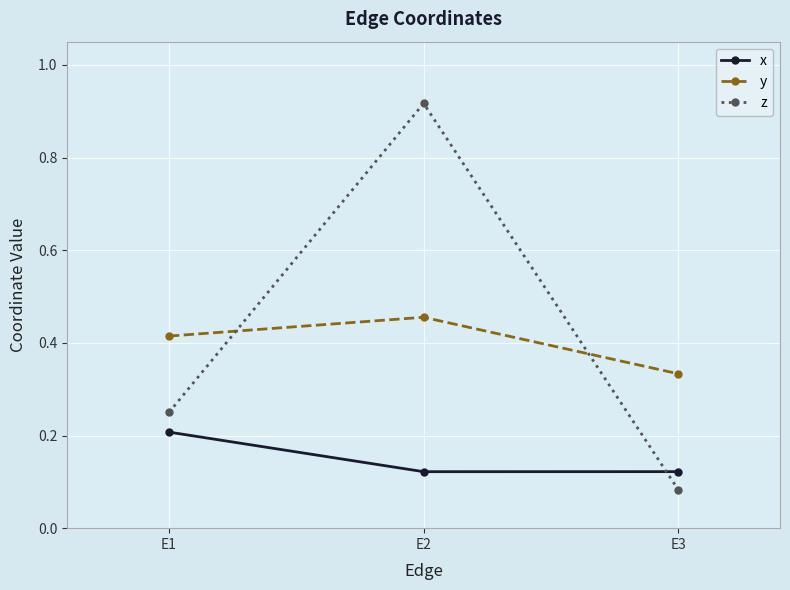

Which series has the widest spread of values?

z